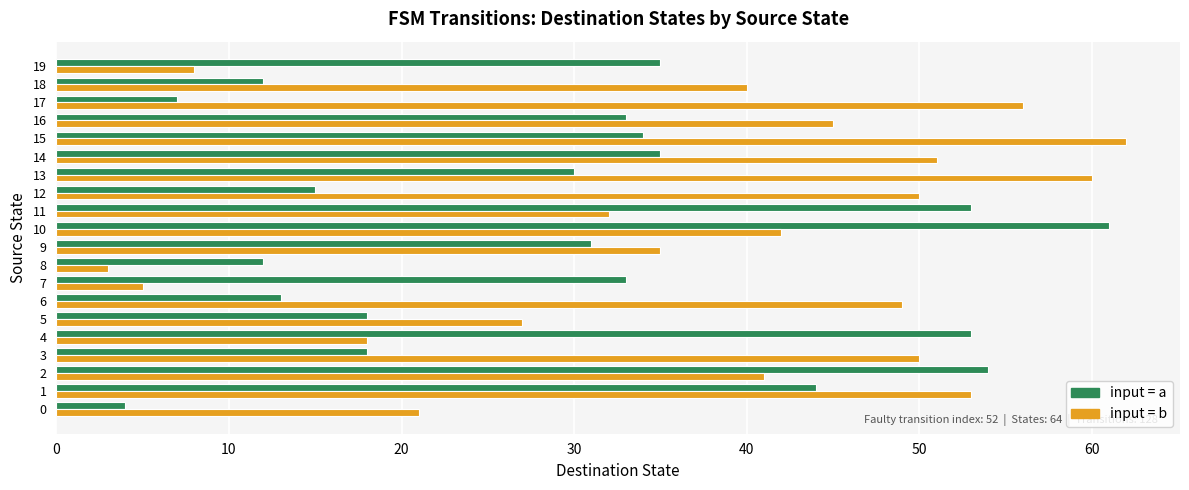

What is the maximum value shown in the chart?

62